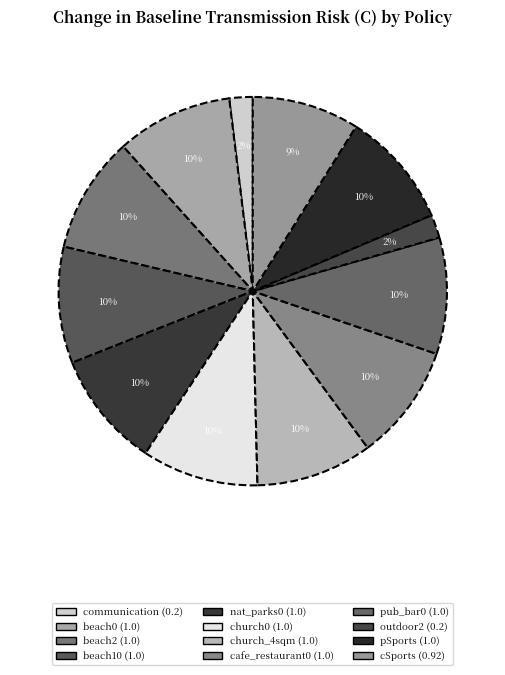

What percentage is NOT represented by pub_bar0?

90.2%